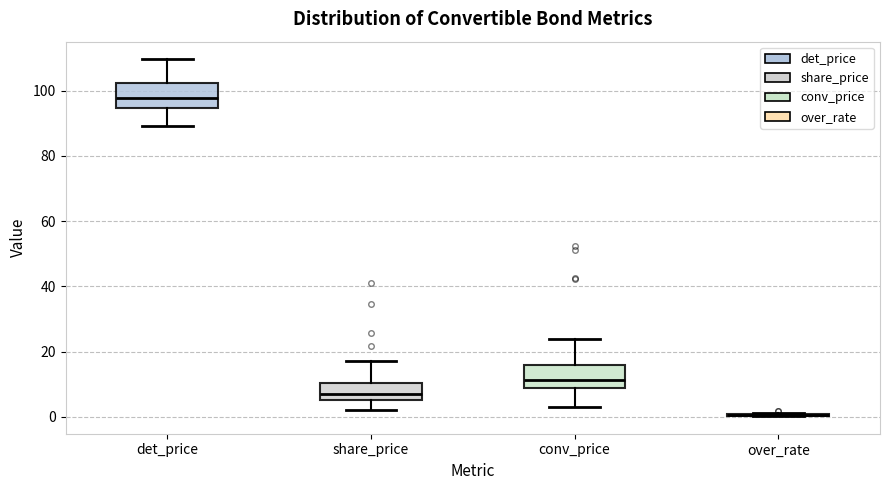

Where does the upper whisker of the box for conv_price end on the y-axis? The values are not printed on the chart, so give them approximately, as read against the axis.

24